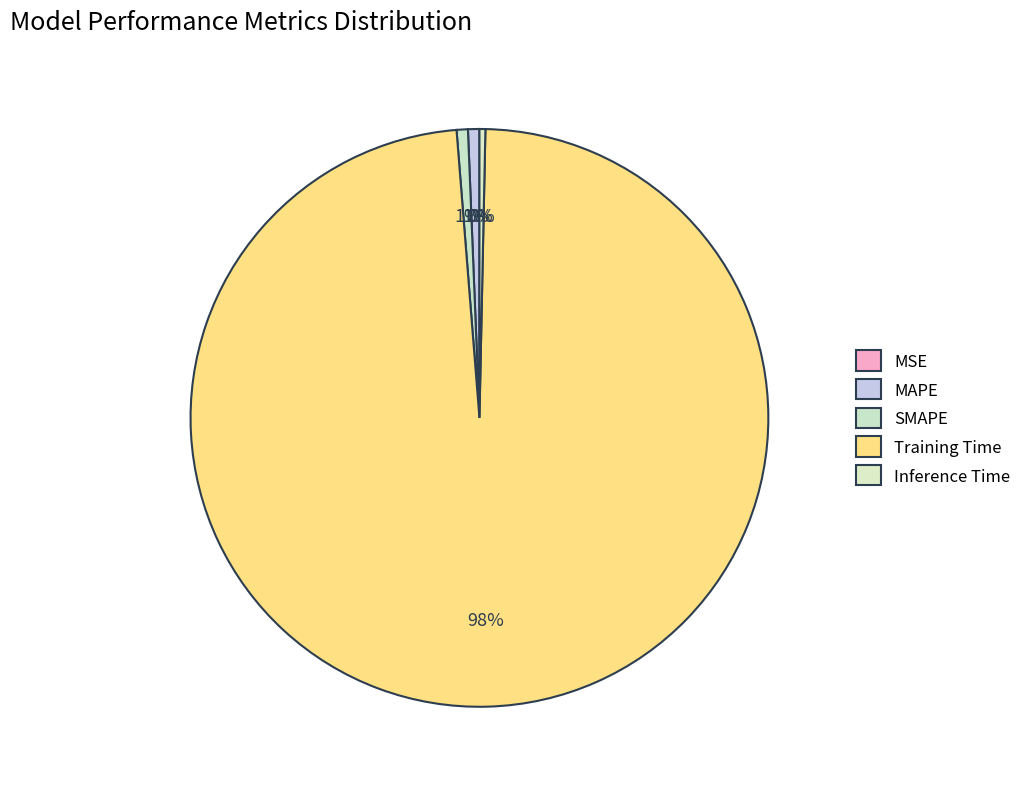

Do MAPE and Inference Time together represent more than half of the pie?

No